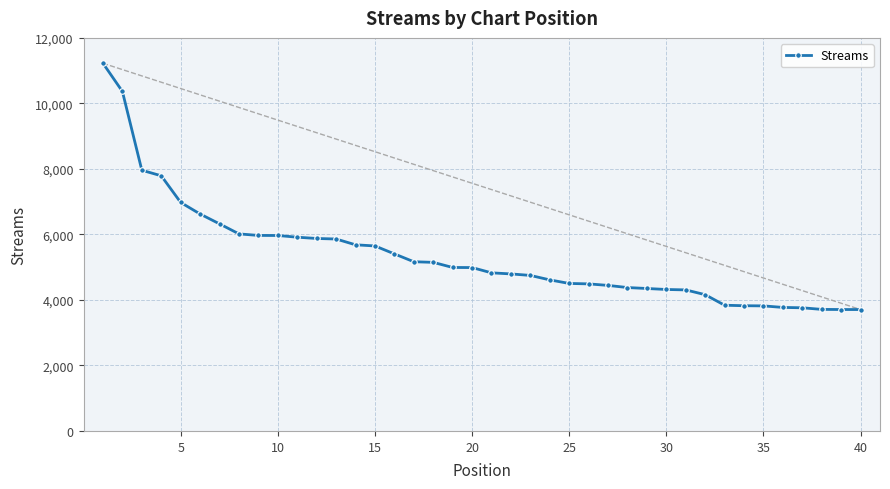

What is the average value?

5349